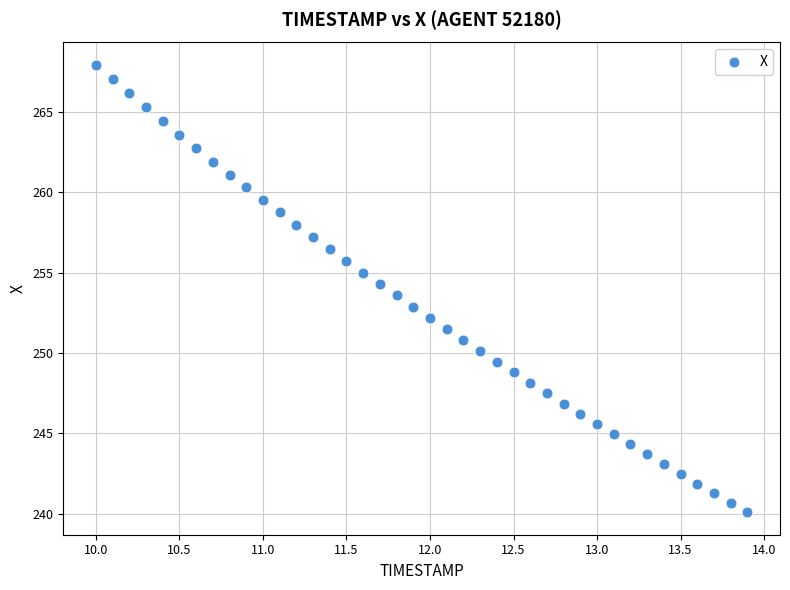

What is the range of Y values (max minus min)?

27.8